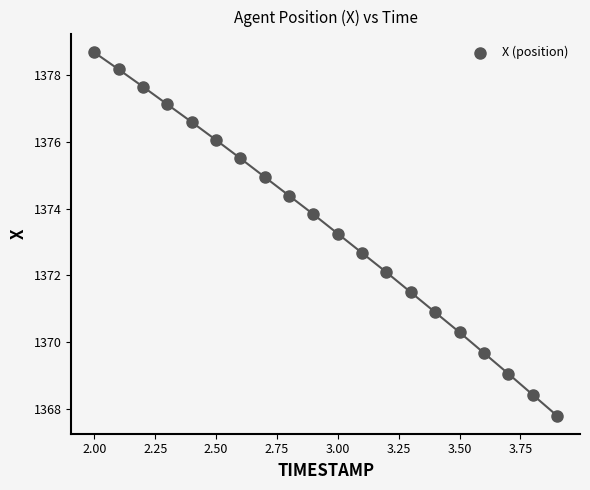

What is the range of Y values (max minus min)?

10.9